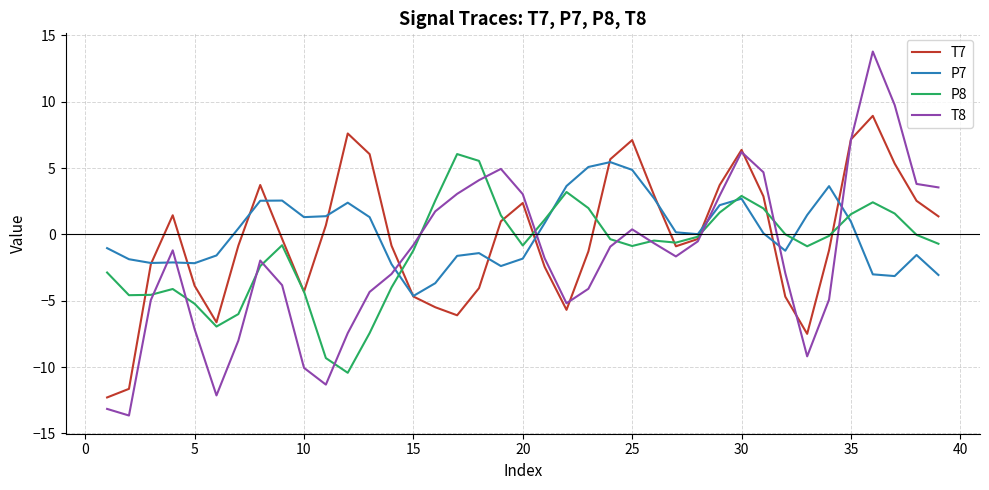

True or false: T8 and T7 intersect in this chart.

True